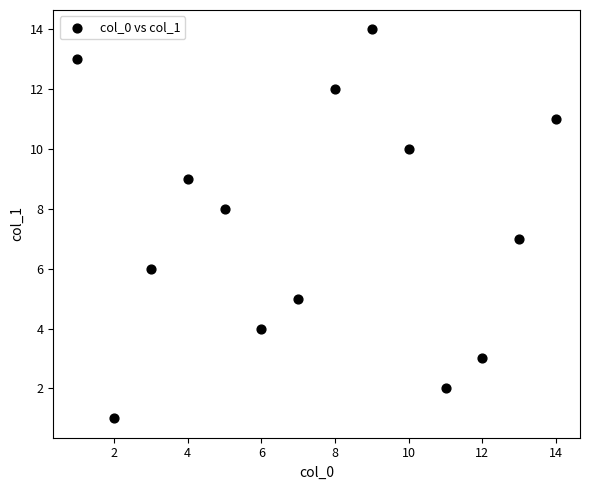

What is the range of X values (max minus min)?

13